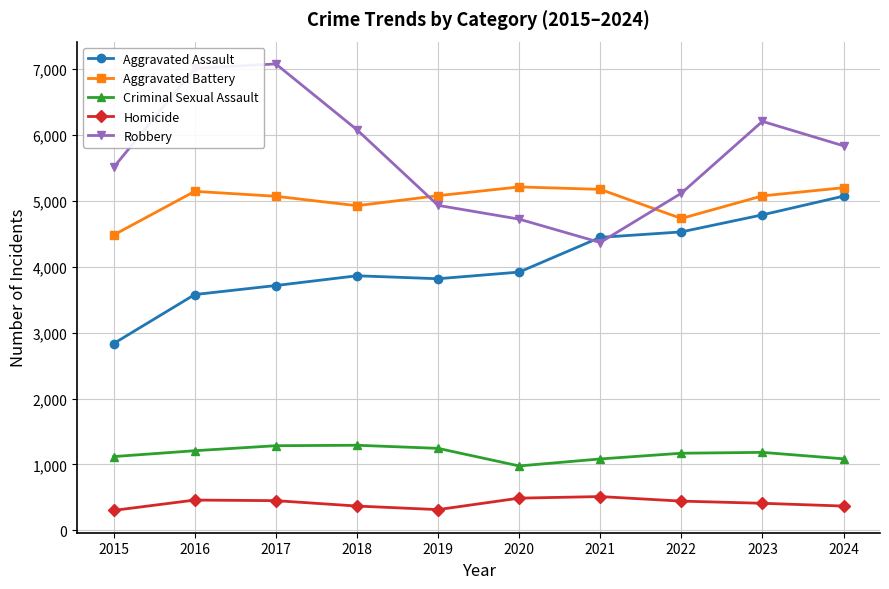

What is the total value across all series at 2016?

17410